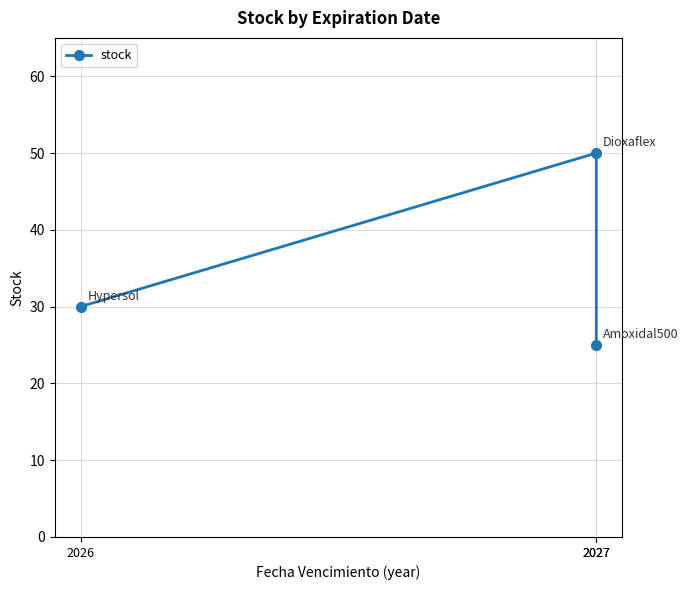

Reading right to left, what are all the values shown in this chart?

25	50	30